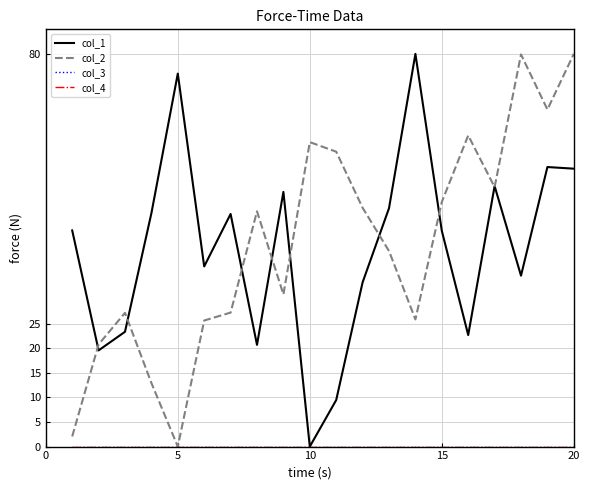

What is the difference between the maximum and minimum values in the col_1 series?

80.0